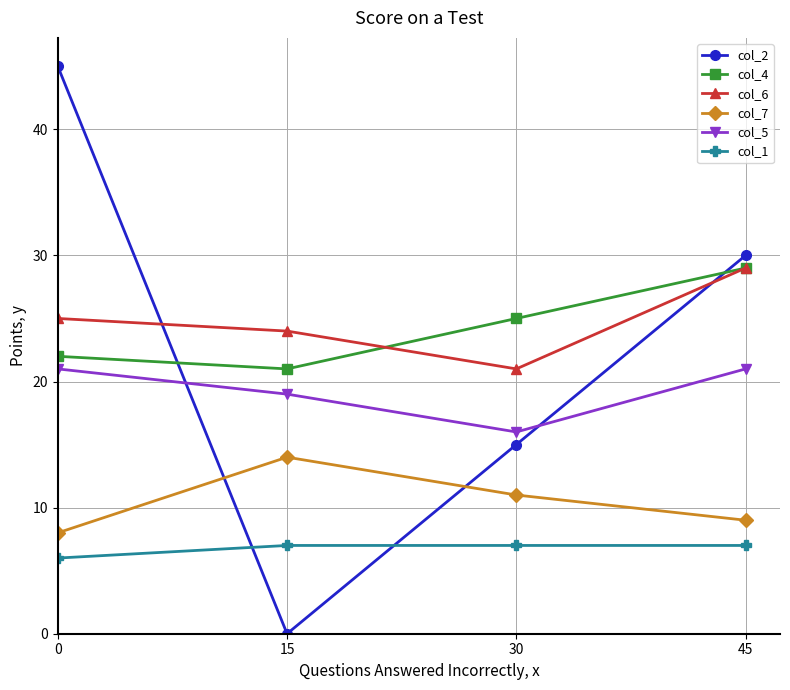

True or false: col_6 and col_7 cross at least once.

False